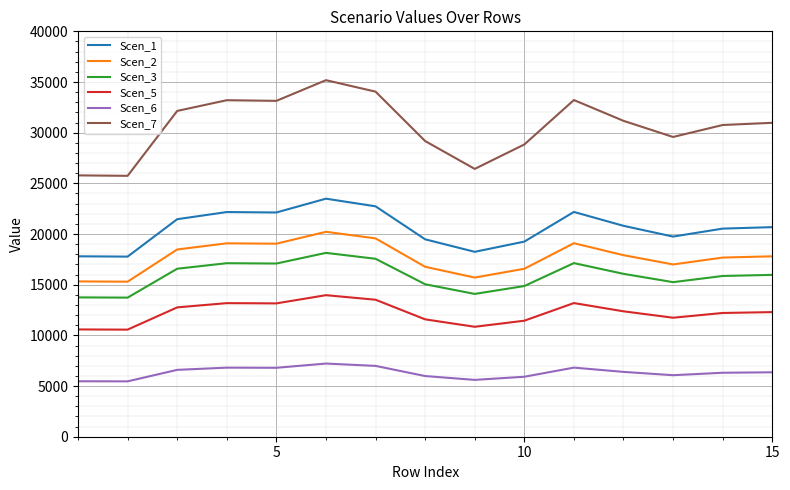

What is the difference between the maximum and minimum values in the Scen_1 series?

5716.9